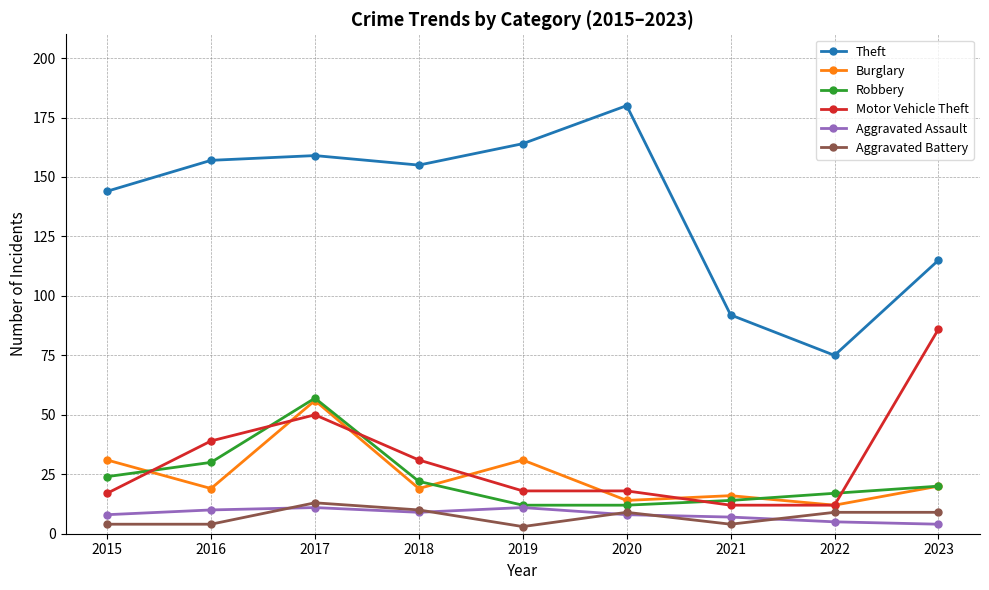

Does the chart have visible grid lines?

Yes